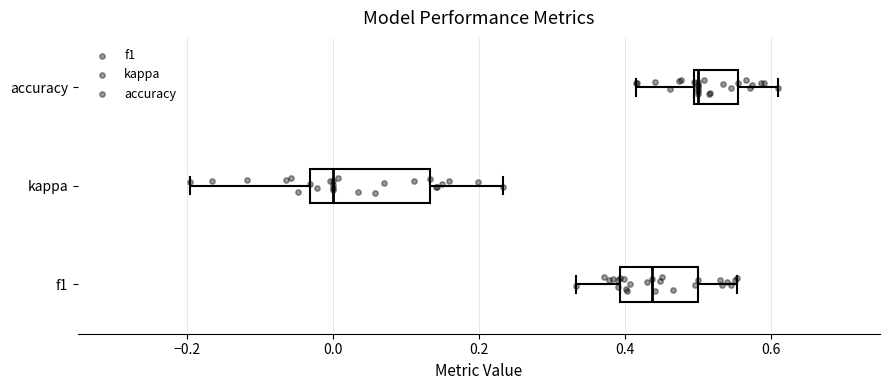

Reading bottom to top, transcribe this box plot: for each box, give where its median line is, the range the box spans, and where its two whiskers end, as read against the x-axis. The values are not printed on the chart, so give them approximately, as read against the axis.

f1: median 0.44, box 0.40 to 0.50, whiskers 0.34 to 0.56
kappa: median 0.00, box -0.04 to 0.14, whiskers -0.20 to 0.24
accuracy: median 0.50, box 0.50 to 0.56, whiskers 0.42 to 0.60